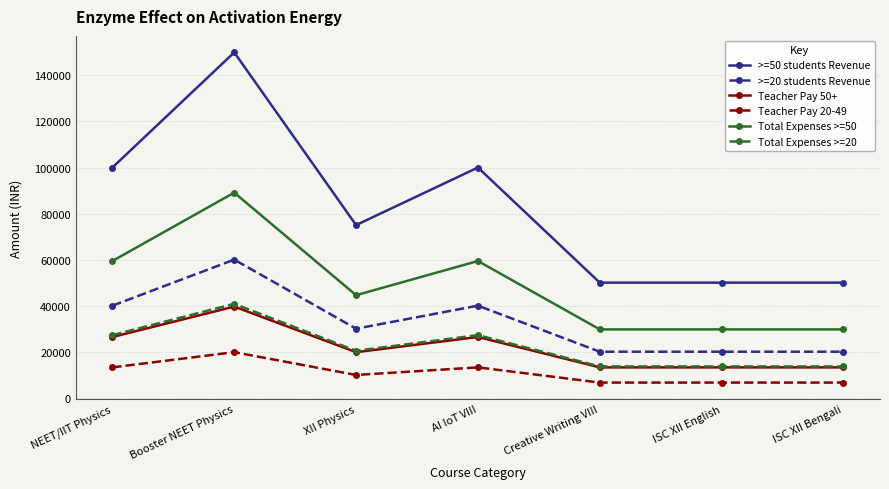

What is the greatest value displayed?

150000